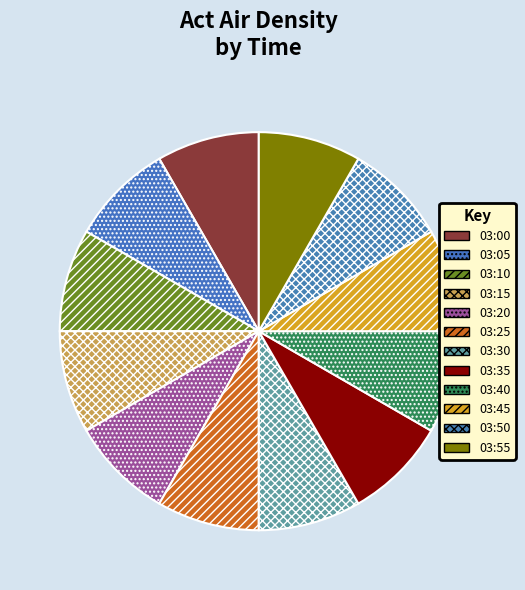

Count the number of slices in the pie.

12